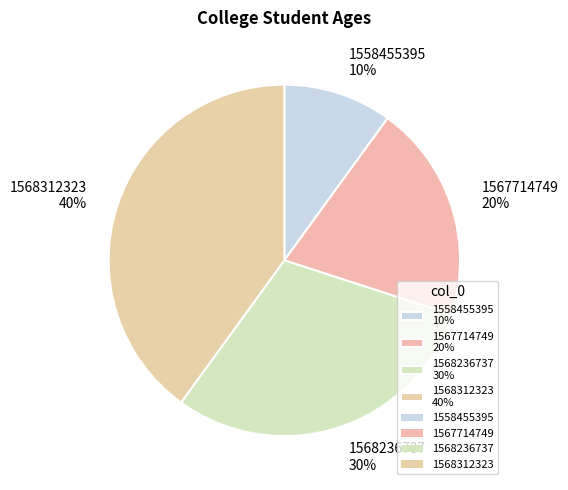

Count the number of slices in the pie.

4